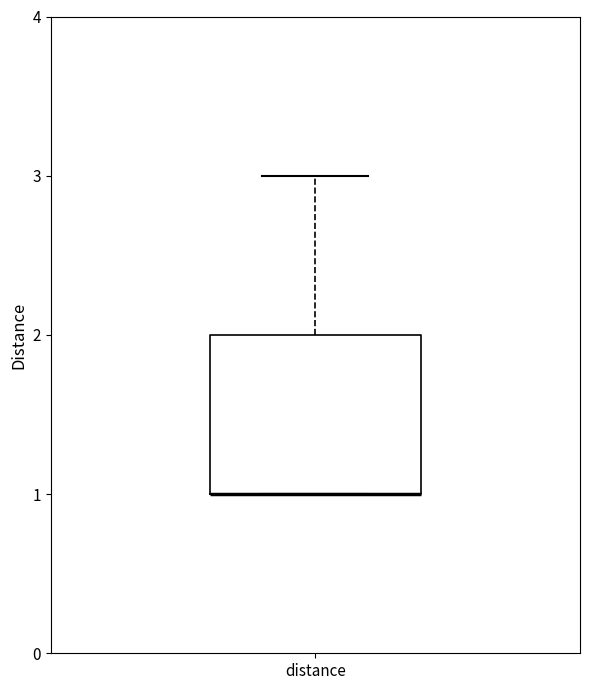

Read this box plot against the y-axis: the position of the median line, the range covered by the box, and the ends of both whiskers. The values are not printed on the chart, so give them approximately, as read against the axis.

median 1 (drawn on the box's lower edge), box 1 to 2, whiskers 1 to 3